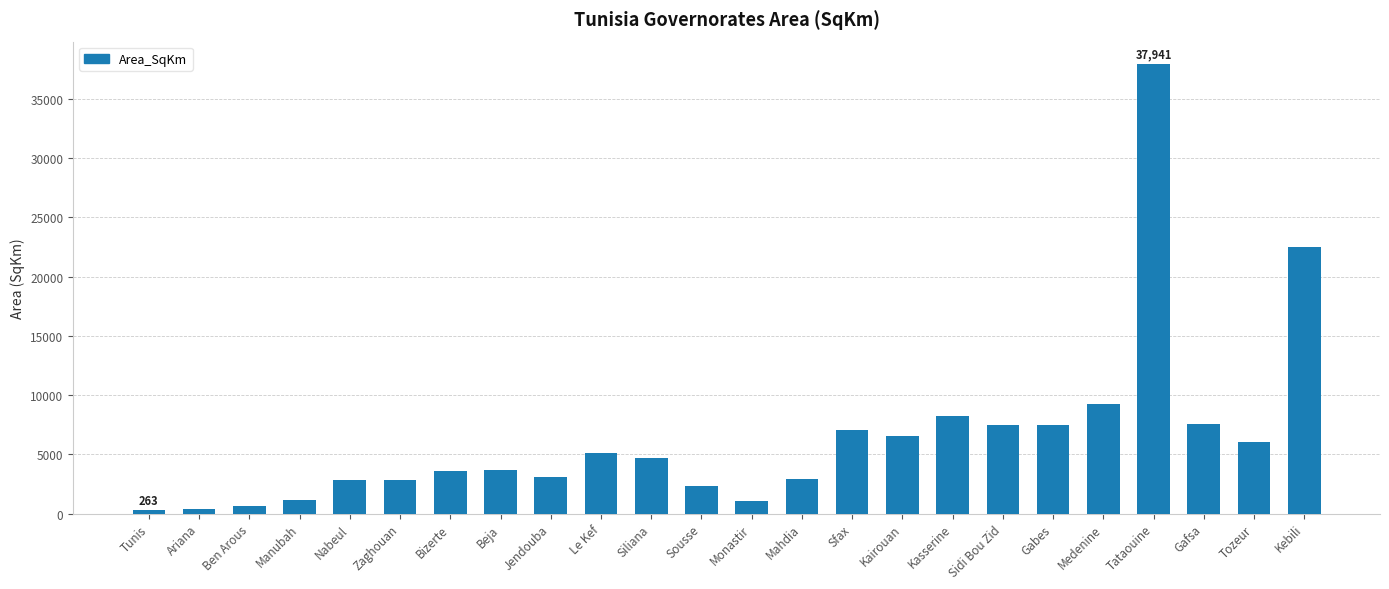

What is the difference between the values at Tataouine and Gabes?

30450.5